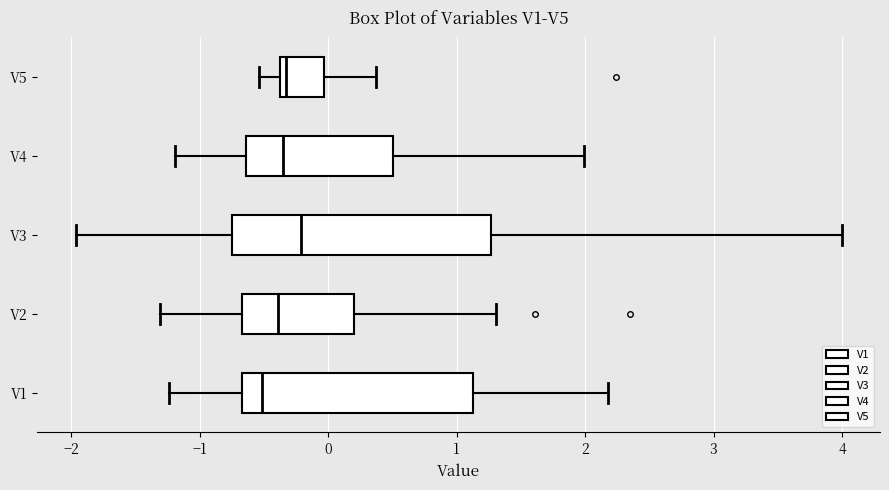

Which box has the furthest to the right median line?

V3